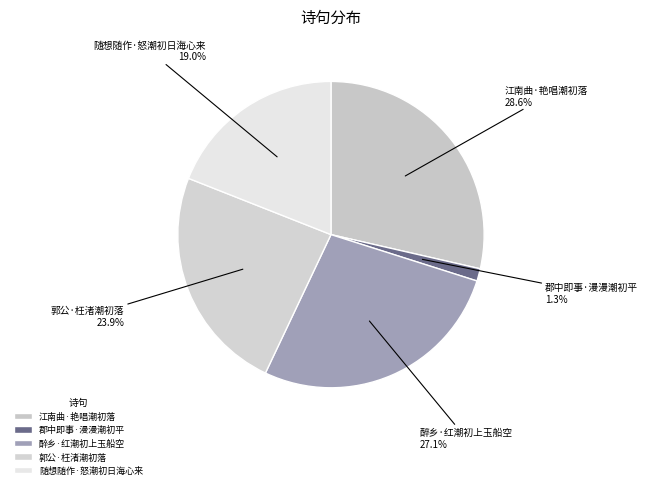

How many slices are in this pie chart?

5